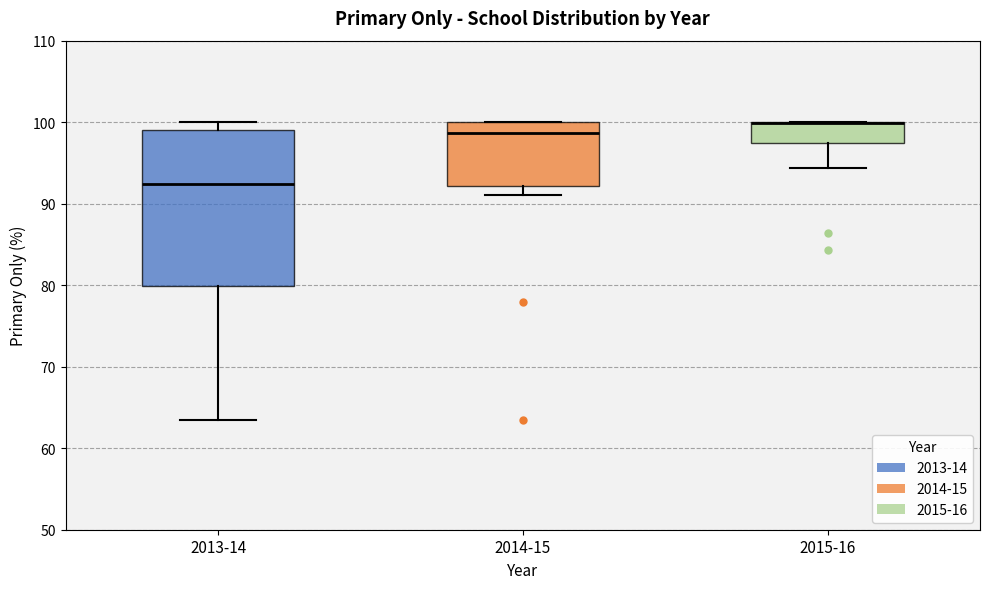

Which box is the tallest, from its lower edge to its upper edge?

2013-14